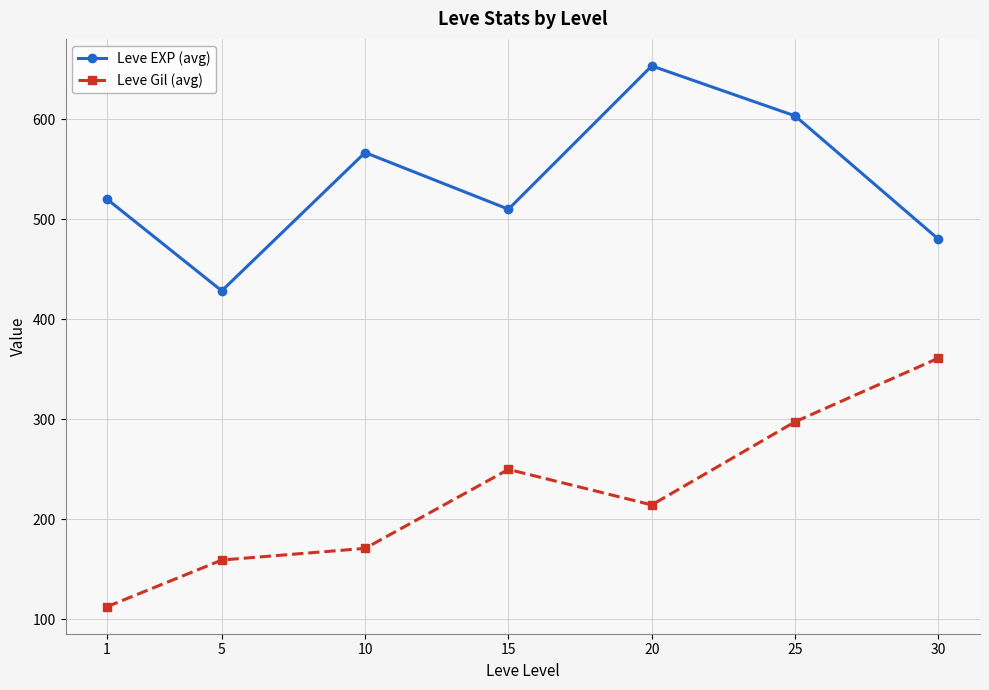

Reading left to right, what are all the values shown in this chart?

Leve EXP (avg): 520.0	428.3	566.7	510.0	653.3	603.3	480.0
Leve Gil (avg): 112.3	159.0	170.7	249.7	214.2	297.3	361.0